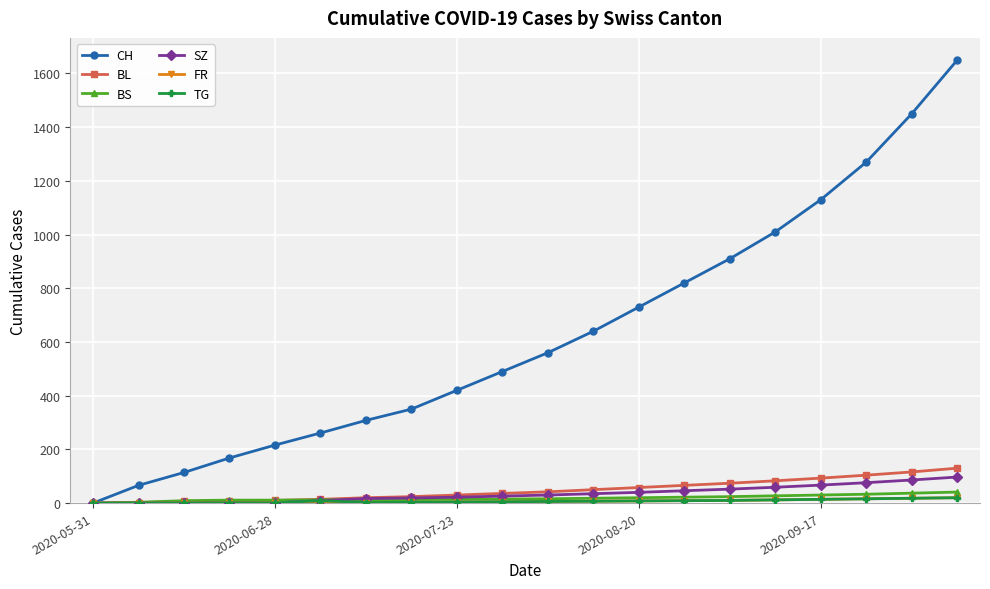

Which series has the largest total across all categories?

CH